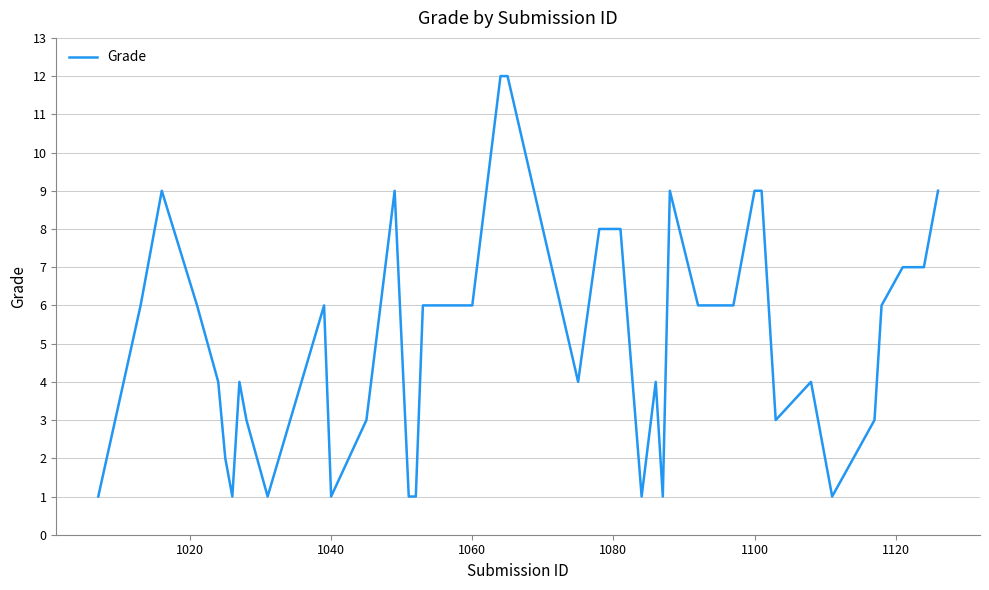

What is the greatest value displayed?

12